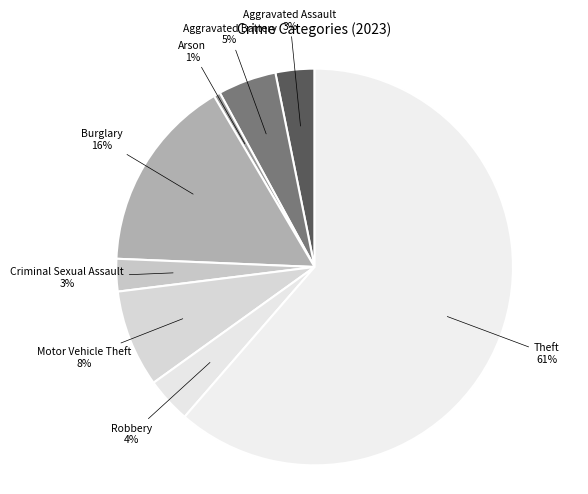

How many slices are in this pie chart?

8